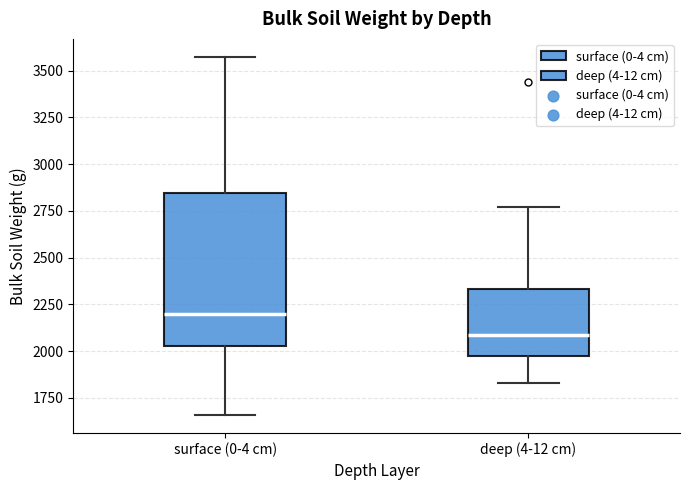

Which box's median line is the lowest?

deep (4-12 cm)